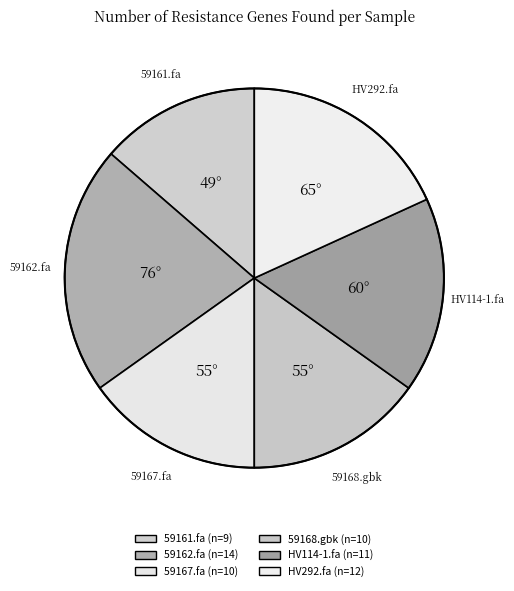

How many slices are in this pie chart?

6